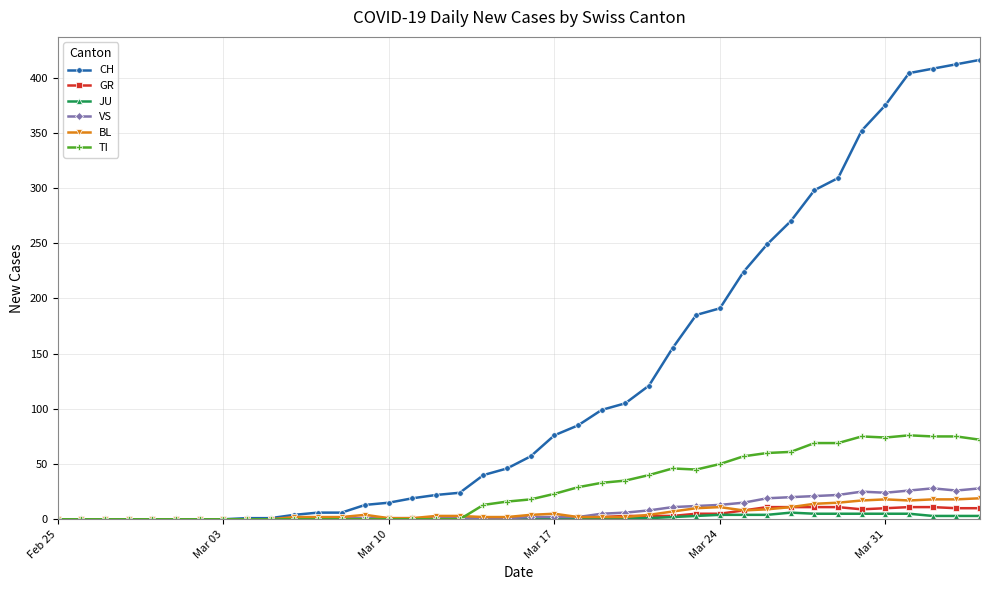

At how many categories does at least one series exceed 178?

13